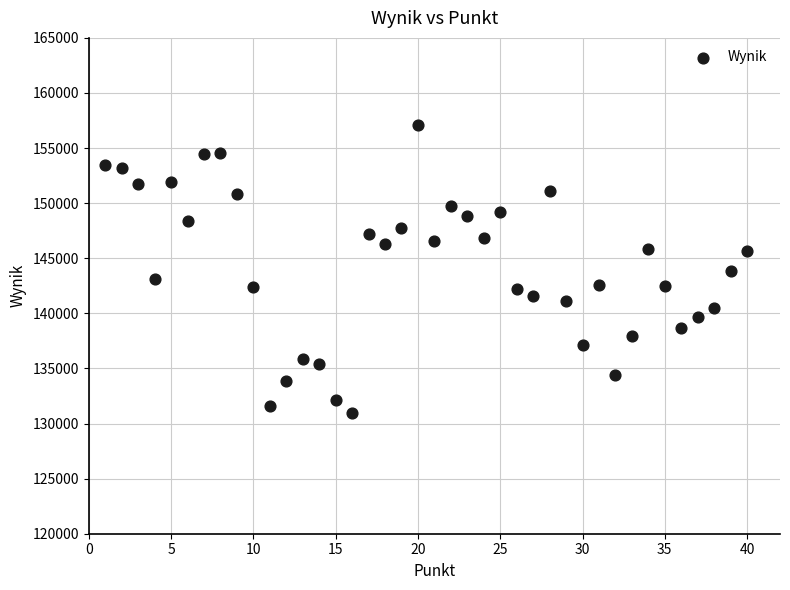

What is the range of Y values (max minus min)?

26155.0